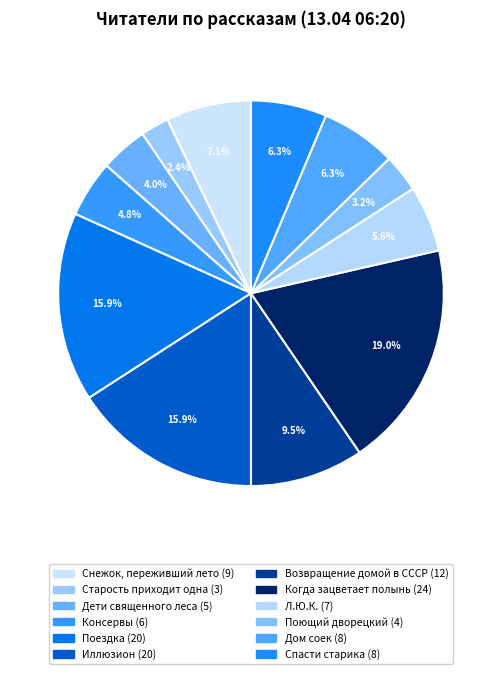

Does Когда зацветает полынь account for over 50% of the chart?

No